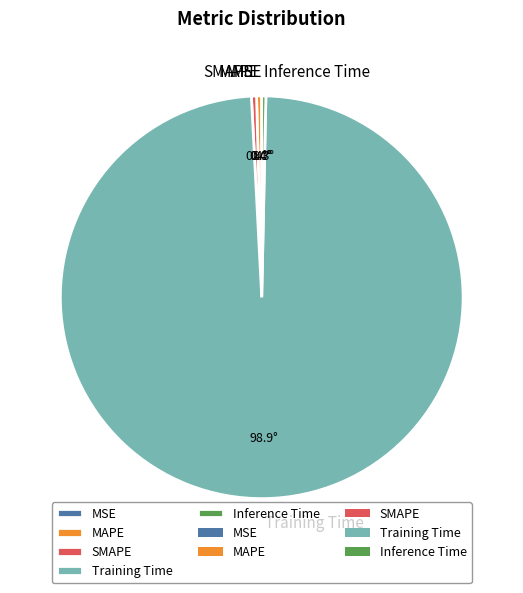

Between MAPE and Training Time, which is larger?

Training Time